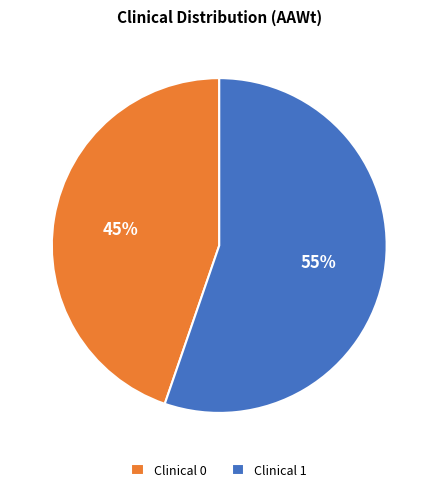

Is Clinical 1 the majority of the pie?

Yes